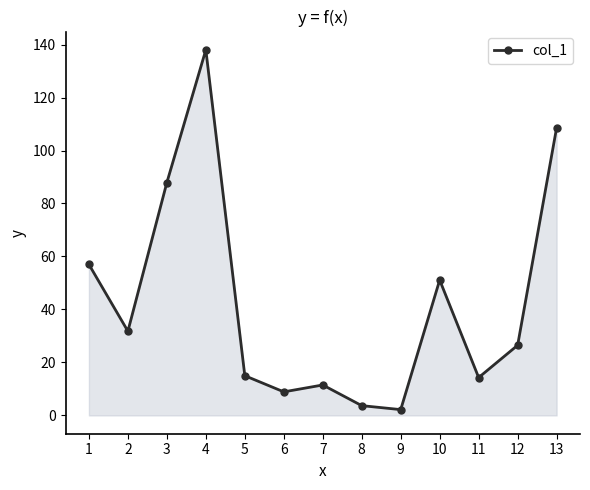

The chart shows a value of 55.5 at 2. True or false?

False